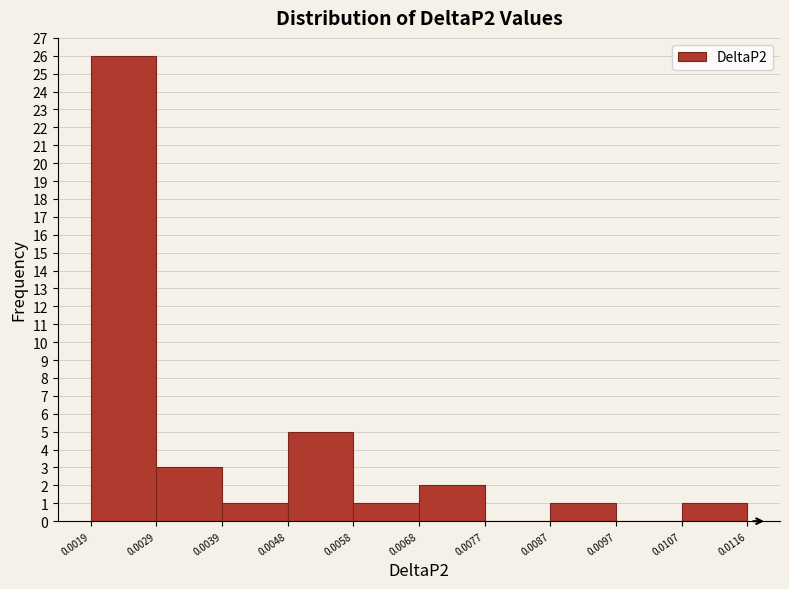

Over which range of the x-axis is the bar tallest?

0.0019 to 0.0029